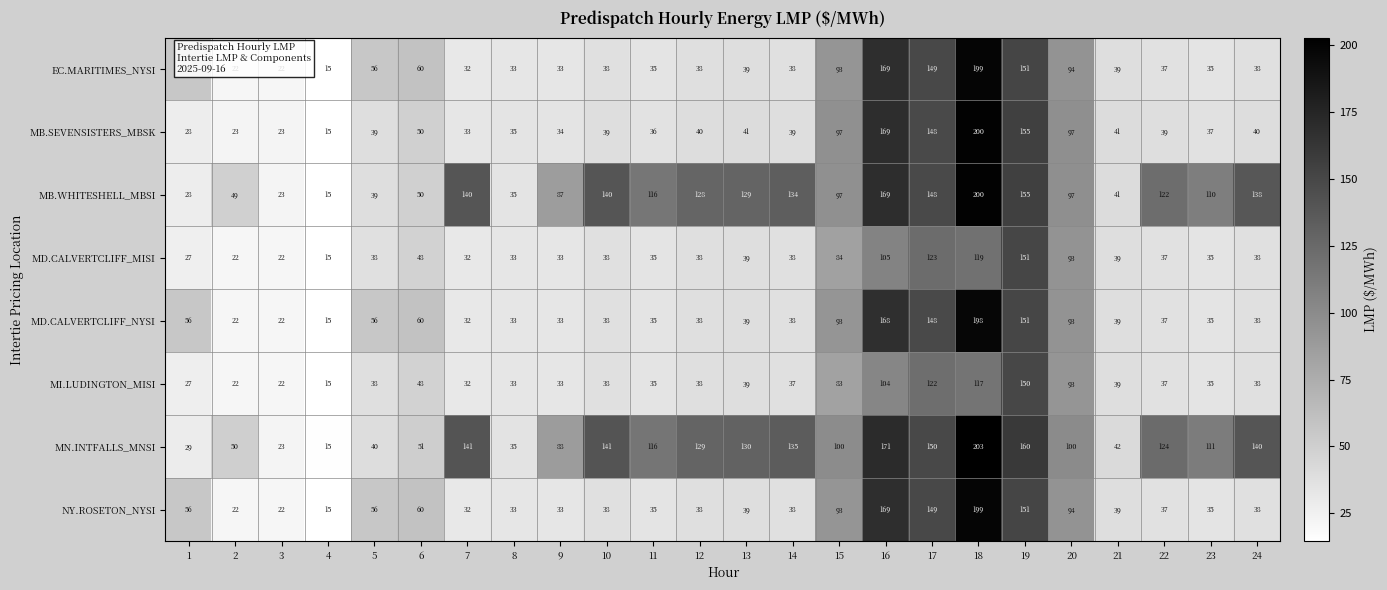

Which label corresponds to the largest value in the chart?

18